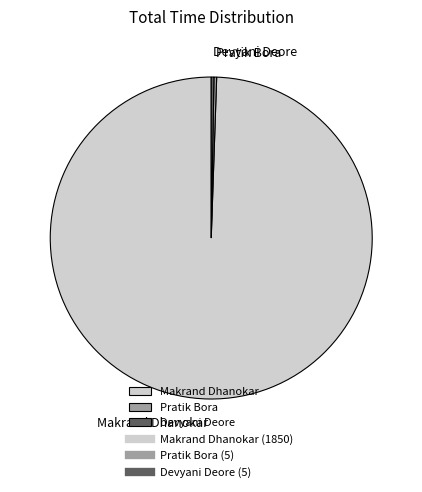

What is the largest slice in the pie chart?

Makrand Dhanokar